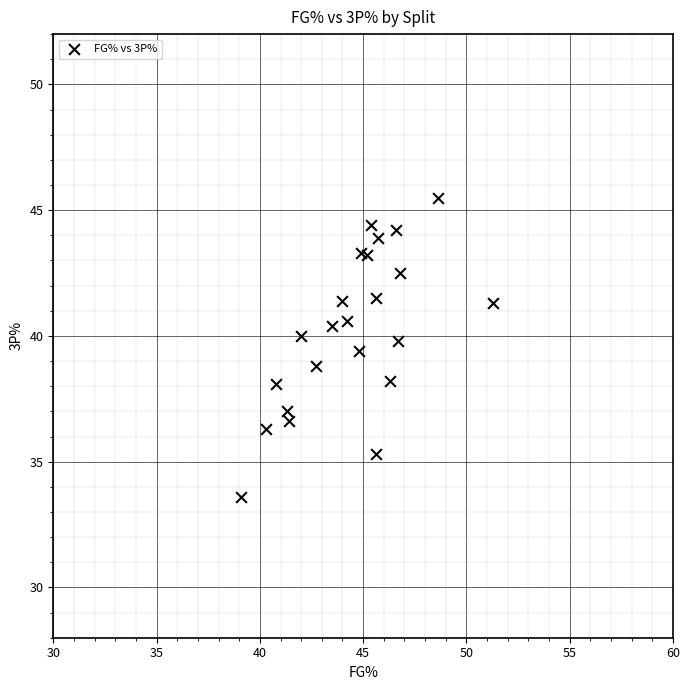

What is the range of X values (max minus min)?

12.2